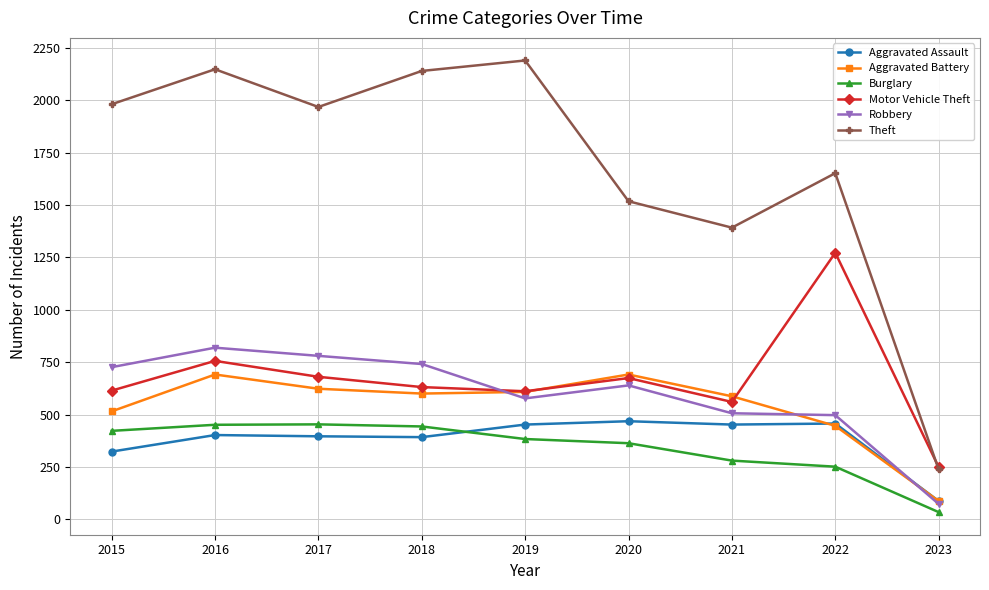

What is the smallest value displayed?

34